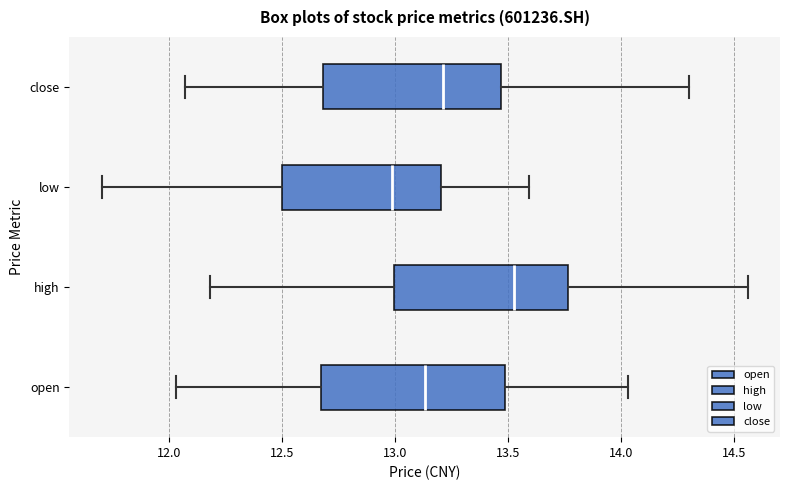

Where is the left edge of the box for close on the x-axis? The values are not printed on the chart, so give them approximately, as read against the axis.

12.70